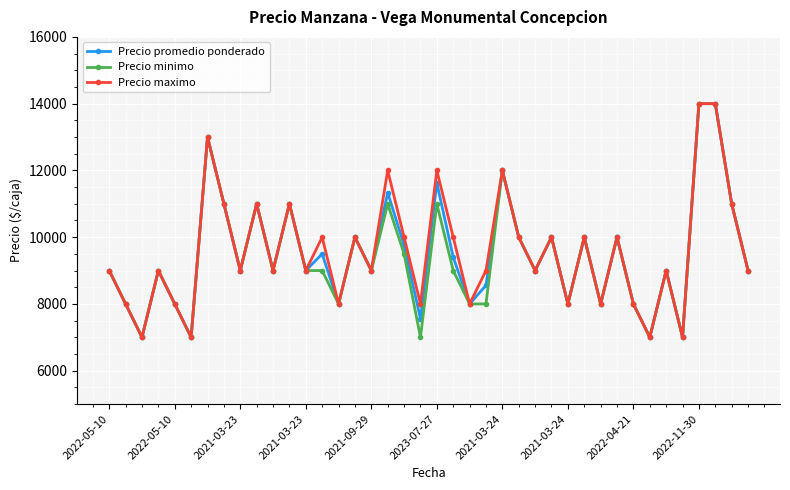

What is the minimum value for Precio promedio ponderado?

7000